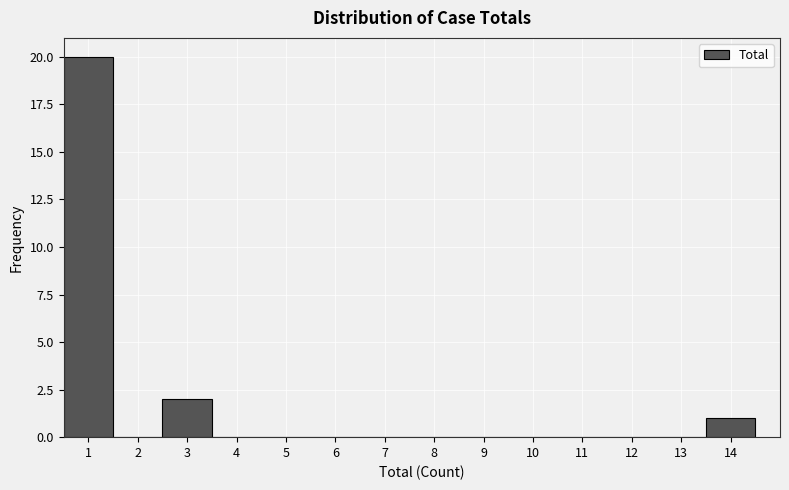

What is the height of the bar covering 2.5 to 3.5 on the x-axis? The values are not printed on the chart, so give them approximately, as read against the axis.

2